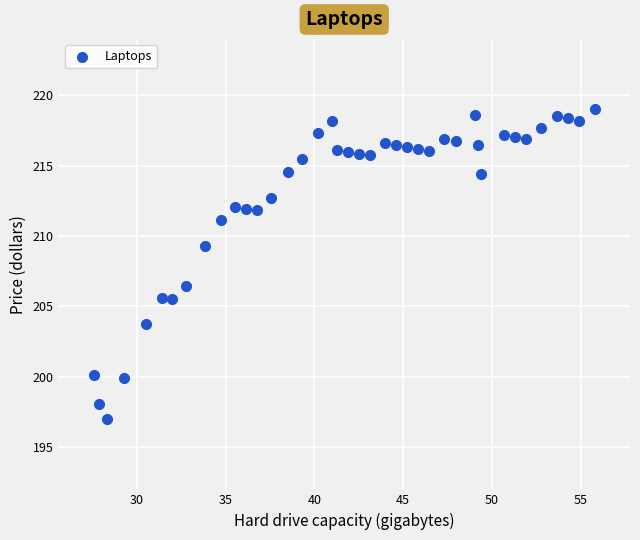

What is the range of X values (max minus min)?

28.2